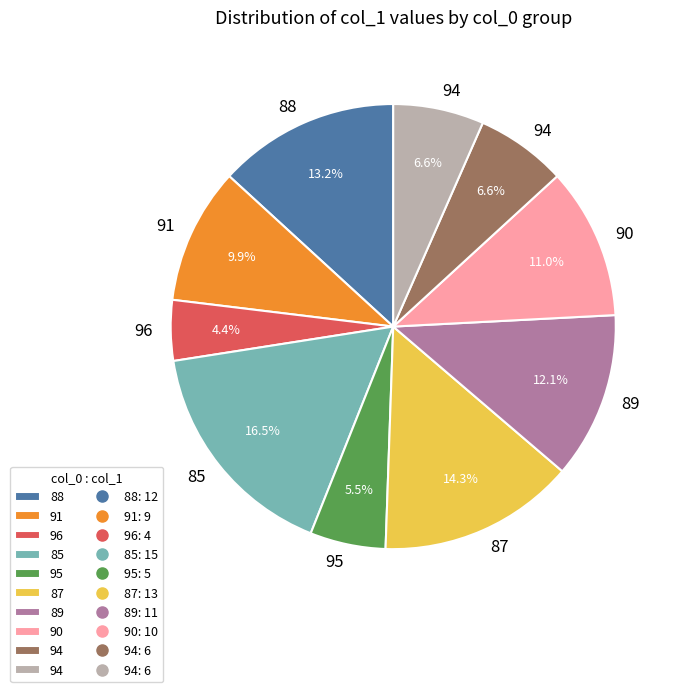

Does any single category account for the majority?

No